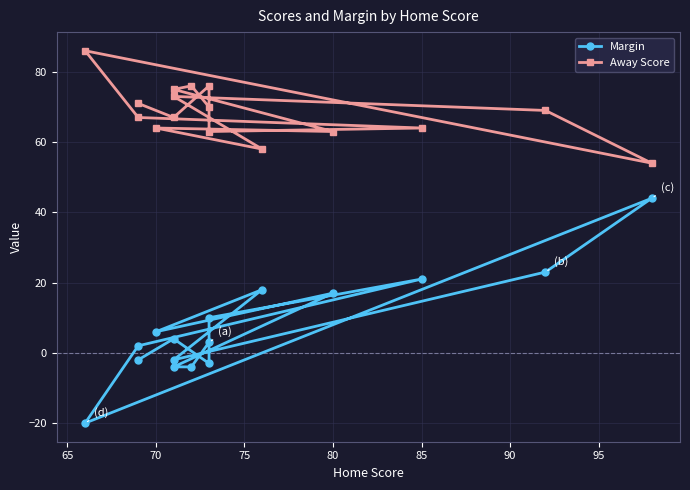

Which series has the largest total across all categories?

Away Score